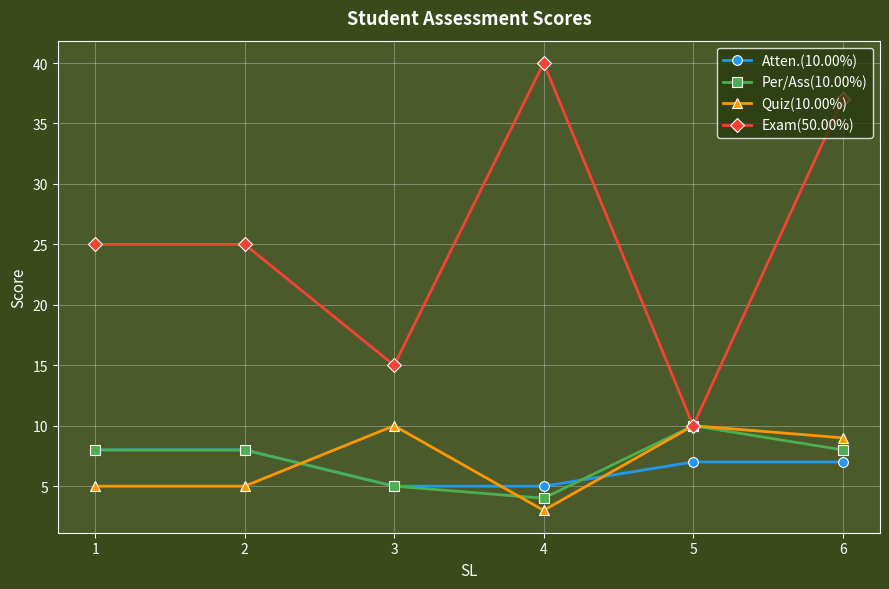

Between 5 and 6, which series saw the biggest shift?

Exam(50.00%)